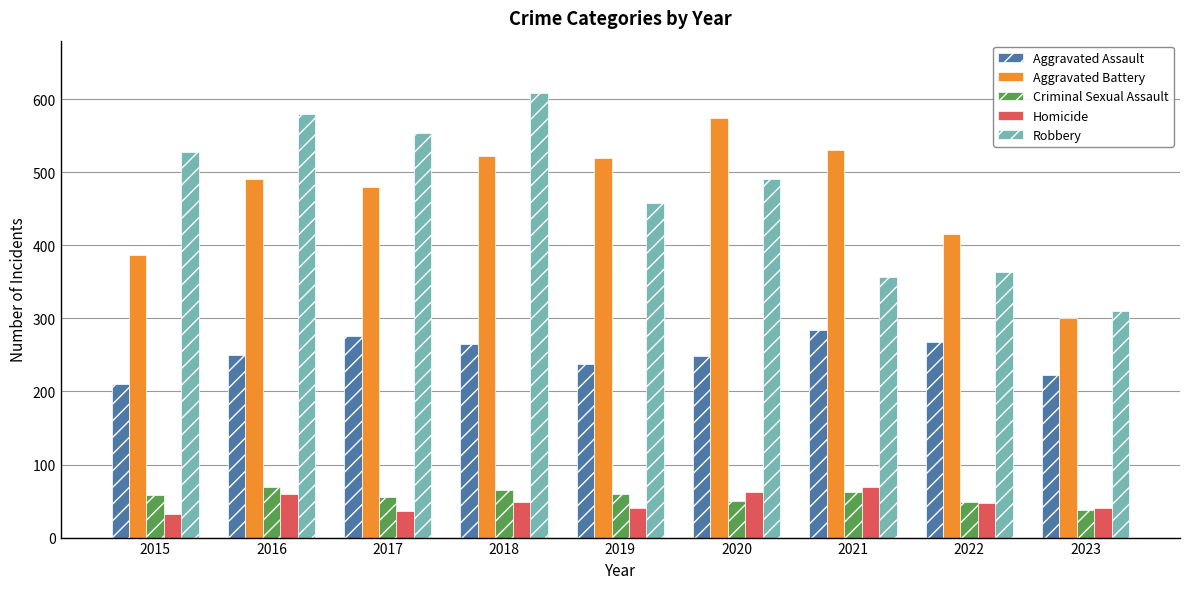

What value does the Criminal Sexual Assault series have at 2023?

38